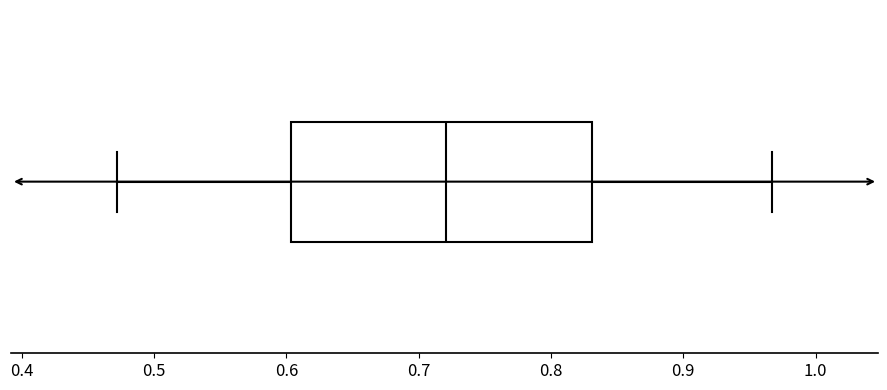

Where does the median line of the box sit on the x-axis? The values are not printed on the chart, so give them approximately, as read against the axis.

0.72